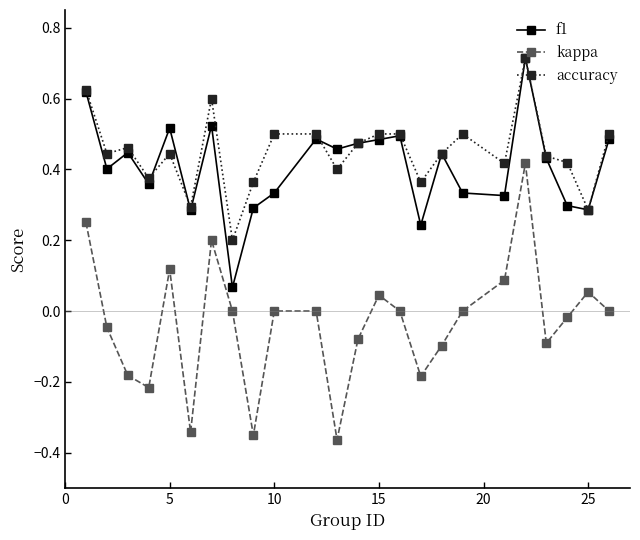

True or false: kappa and f1 cross at least once.

False